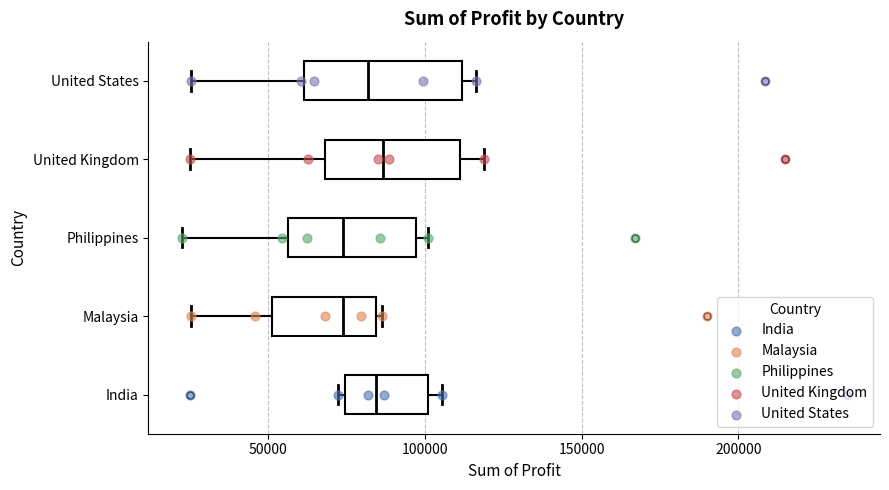

Where does the left whisker of the box for Malaysia end on the x-axis? The values are not printed on the chart, so give them approximately, as read against the axis.

25000